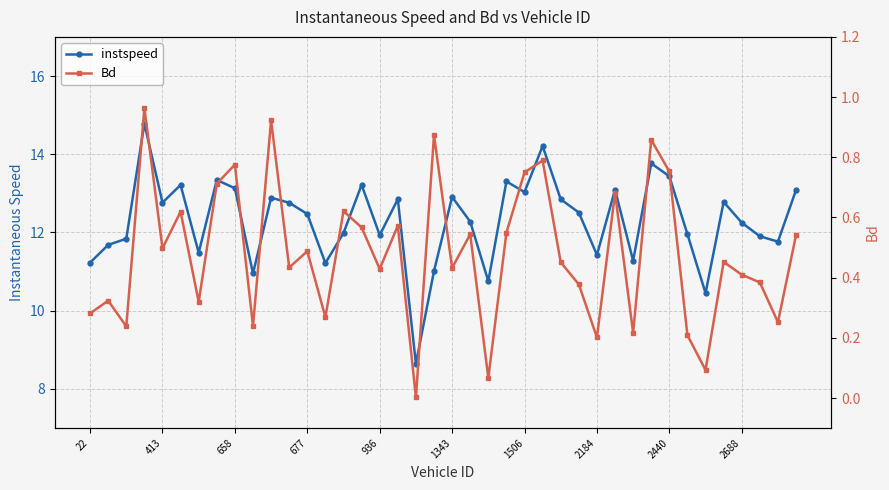

True or false: instspeed and Bd cross at least once.

False